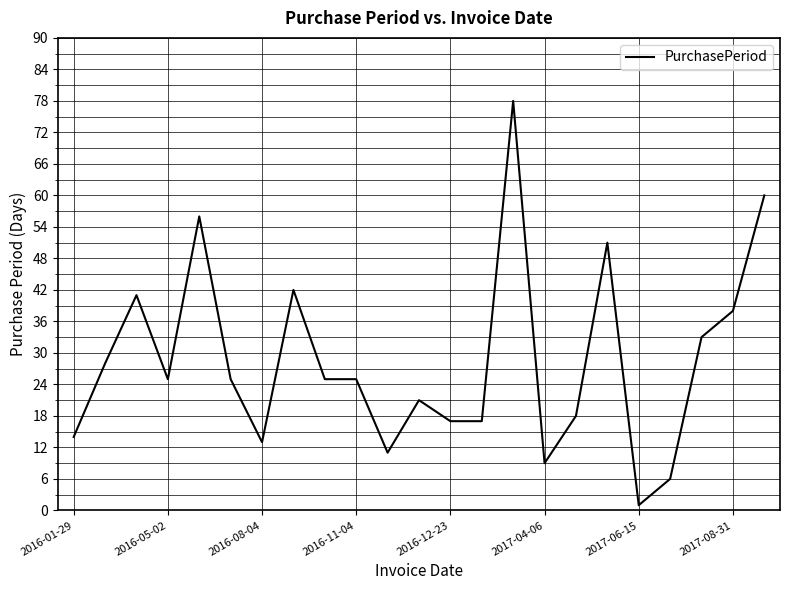

What is the difference between the maximum and minimum values?

77